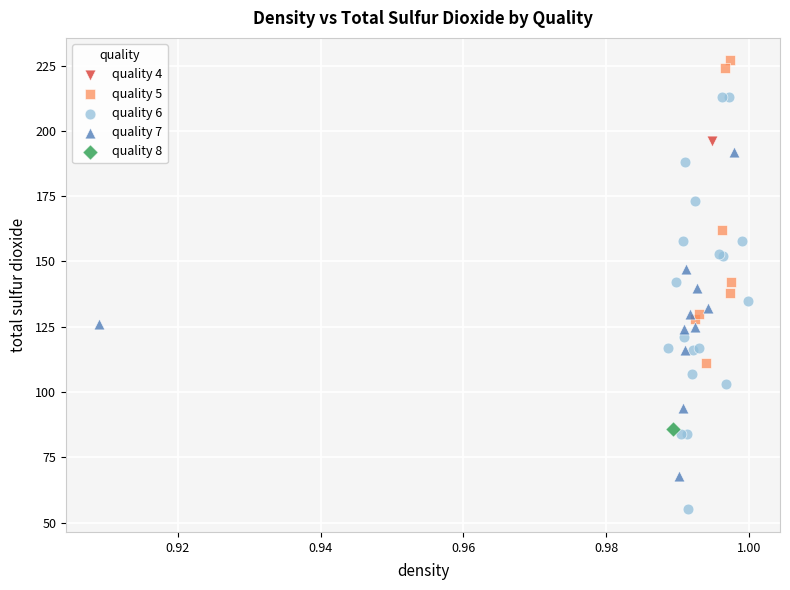

What are all the series names shown in the legend?

quality 4, quality 5, quality 6, quality 7, quality 8